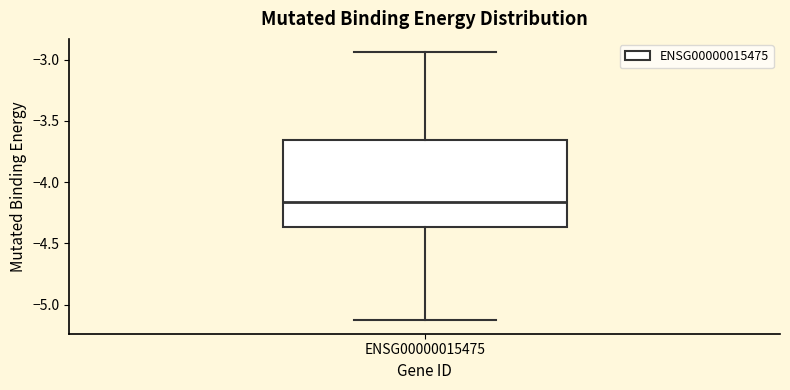

Where does the upper whisker of the box for ENSG00000015475 end on the y-axis? The values are not printed on the chart, so give them approximately, as read against the axis.

-2.95